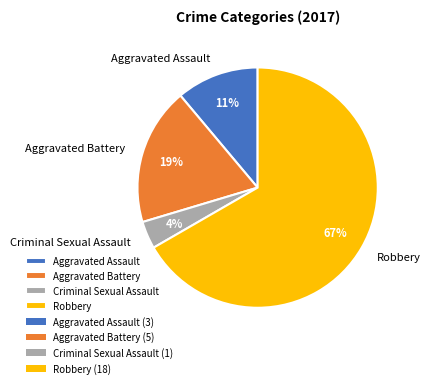

Does Robbery represent more than half of the total?

Yes